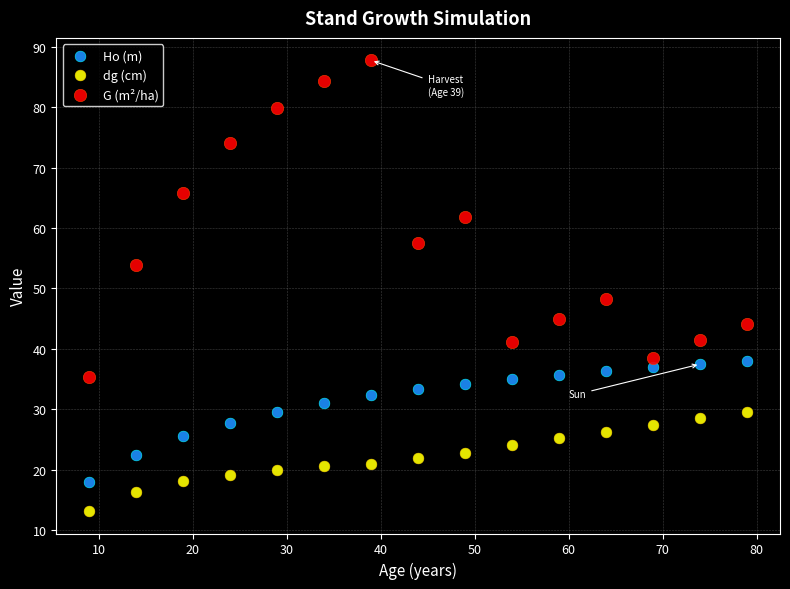

Which series contains the highest Y value?

G (m²/ha)